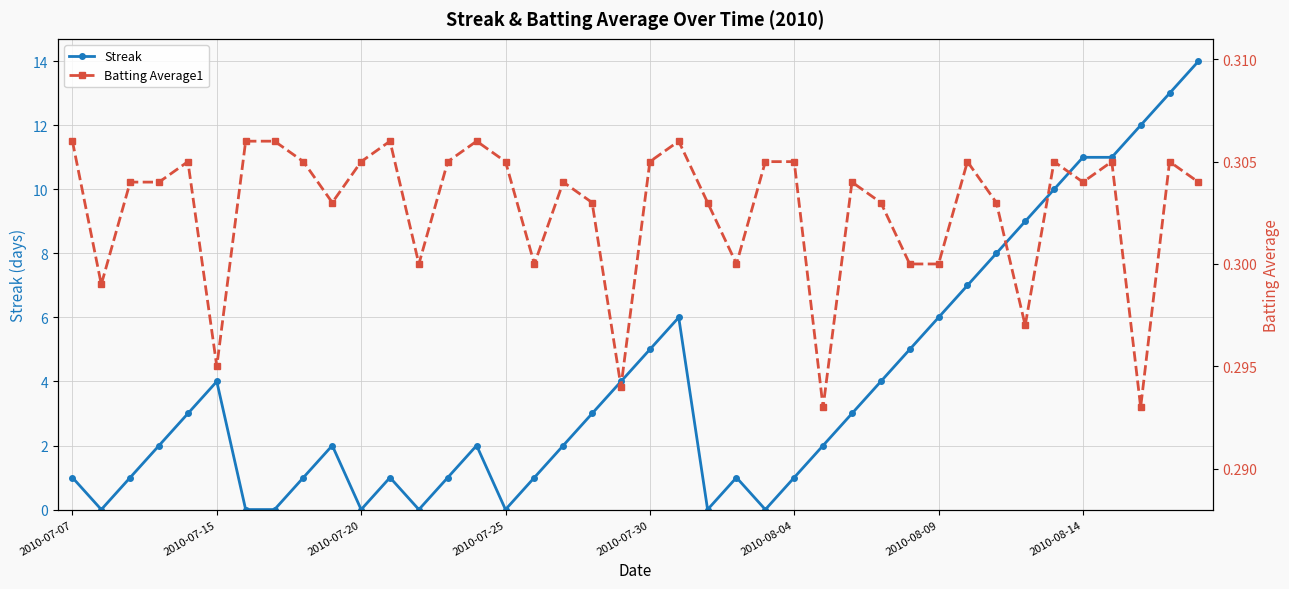

True or false: Streak has more than 1 points higher than both neighbors.

True